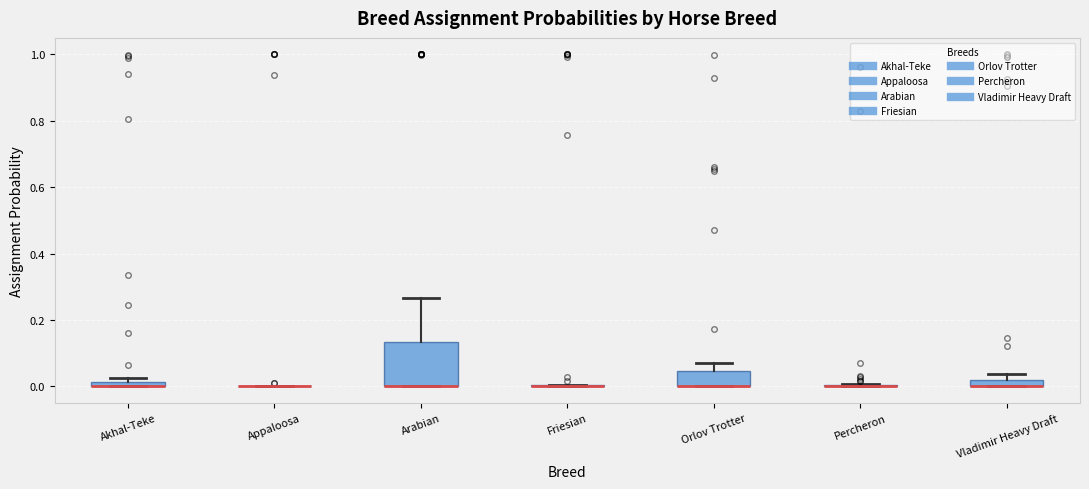

Where is the upper edge of the box for Akhal-Teke on the y-axis? The values are not printed on the chart, so give them approximately, as read against the axis.

0.02